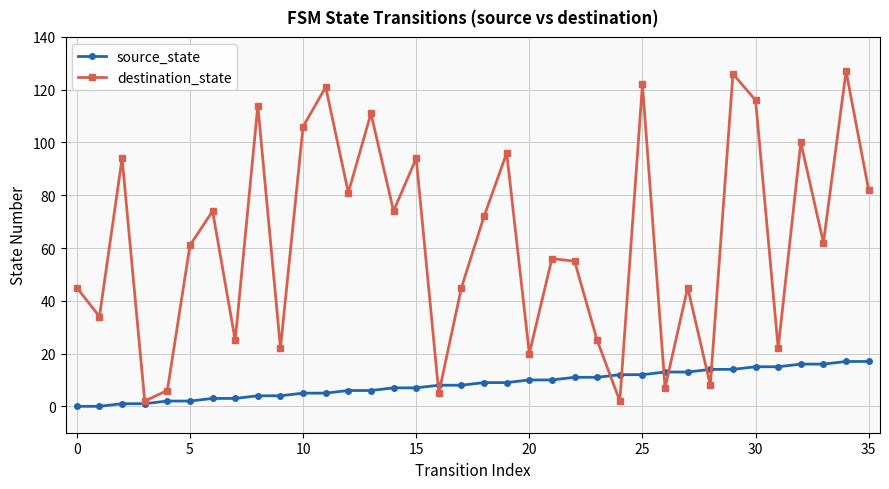

Count the number of data series in this chart.

2